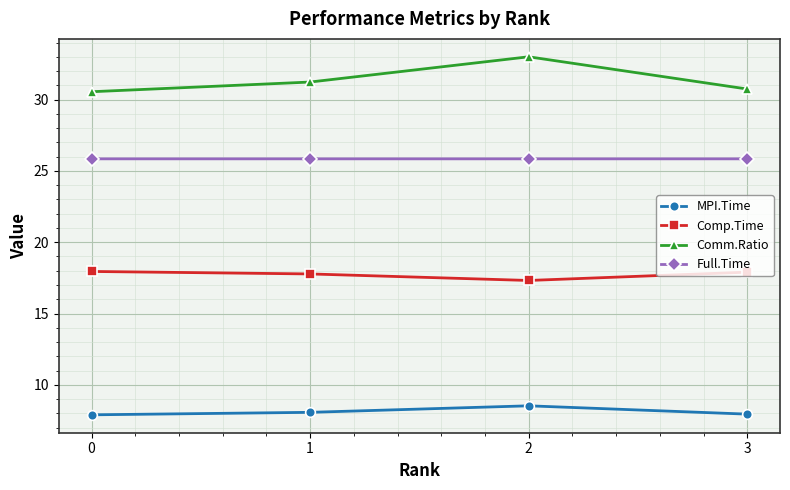

Which series has the widest spread of values?

Comm.Ratio